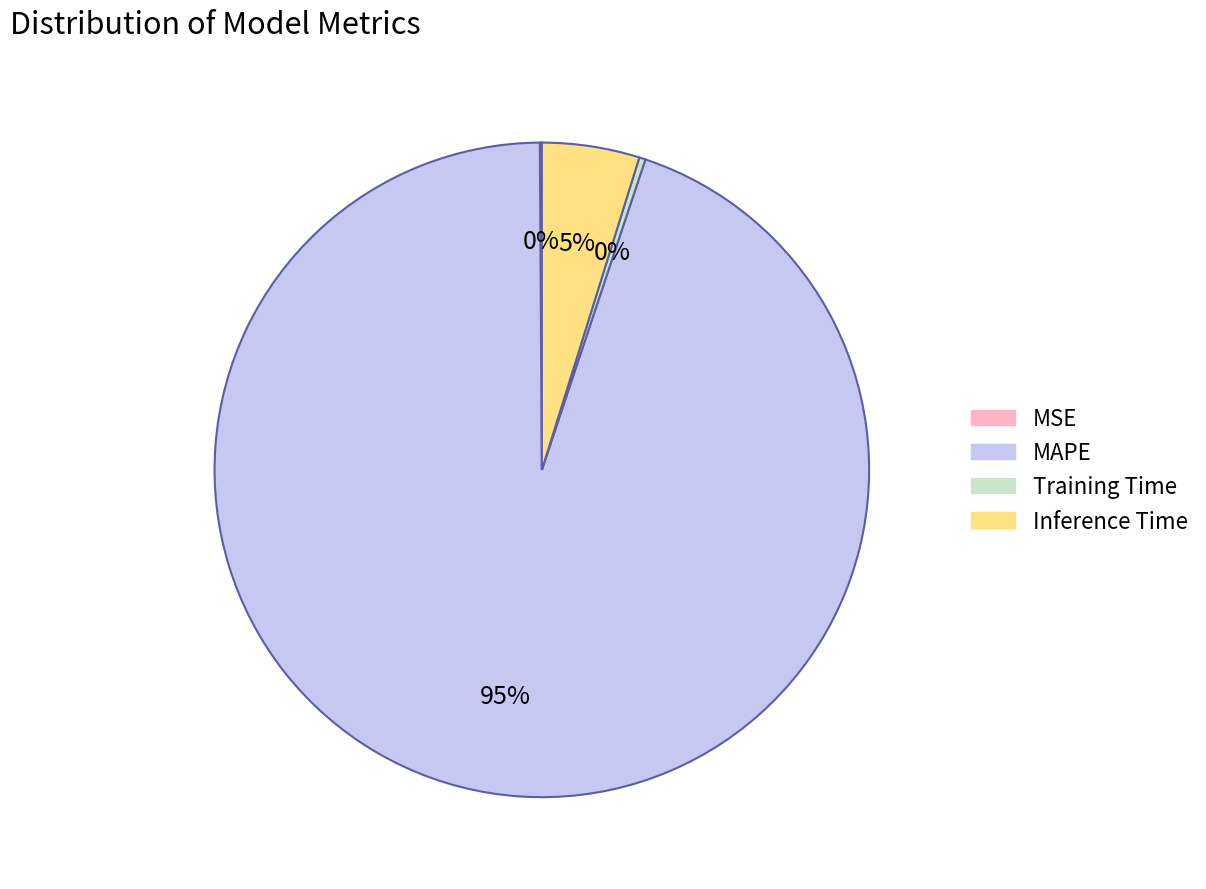

Between Training Time and Inference Time, which is larger?

Inference Time